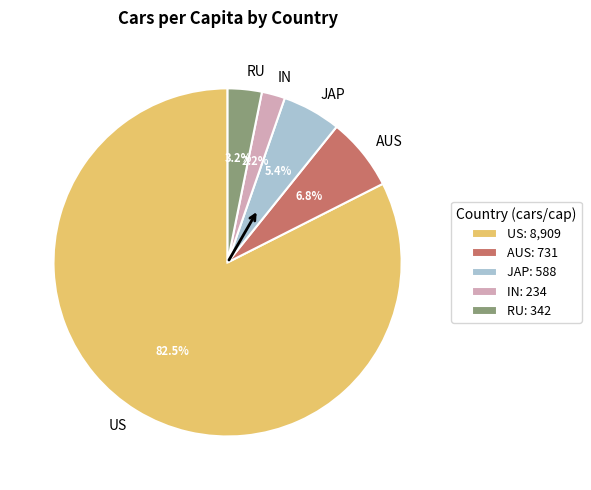

Is the sum of IN and RU greater than half?

No